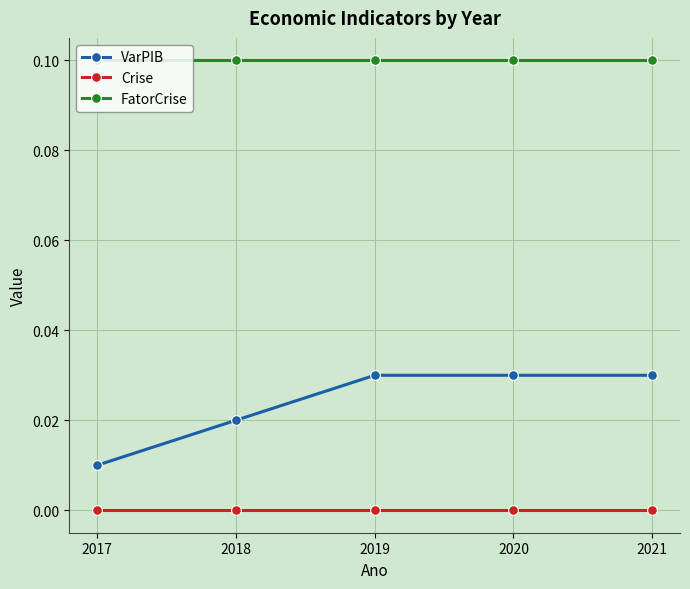

What is the value of the FatorCrise point at the 4th from the left?

0.1